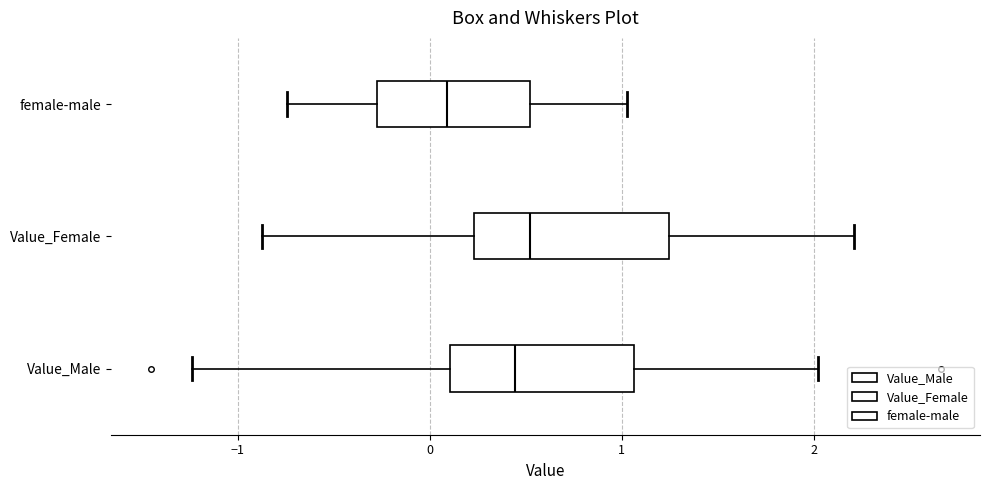

Reading bottom to top, read every box against the x-axis: the position of its median line, the range the box covers, and the ends of its whiskers. The values are not printed on the chart, so give them approximately, as read against the axis.

Value_Male: median 0.4, box 0.1 to 1.1, whiskers -1.2 to 2.0
Value_Female: median 0.5, box 0.2 to 1.2, whiskers -0.9 to 2.2
female-male: median 0.1, box -0.3 to 0.5, whiskers -0.7 to 1.0